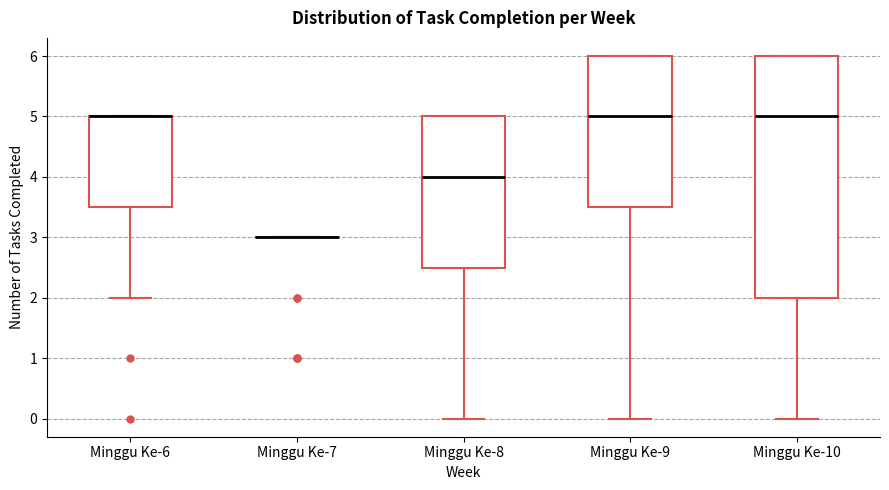

Reading left to right, transcribe this box plot: for each box, give where its median line is, the range the box spans, and where its two whiskers end, as read against the y-axis. The values are not printed on the chart, so give them approximately, as read against the axis.

Minggu Ke-6: median 5.0 (drawn on the box's upper edge), box 3.5 to 5.0, whiskers 2.0 to 5.0
Minggu Ke-7: box collapsed to a line at 3.0, whiskers 3.0 to 3.0
Minggu Ke-8: median 4.0, box 2.5 to 5.0, whiskers 0.0 to 5.0
Minggu Ke-9: median 5.0, box 3.5 to 6.0, whiskers 0.0 to 6.0
Minggu Ke-10: median 5.0, box 2.0 to 6.0, whiskers 0.0 to 6.0